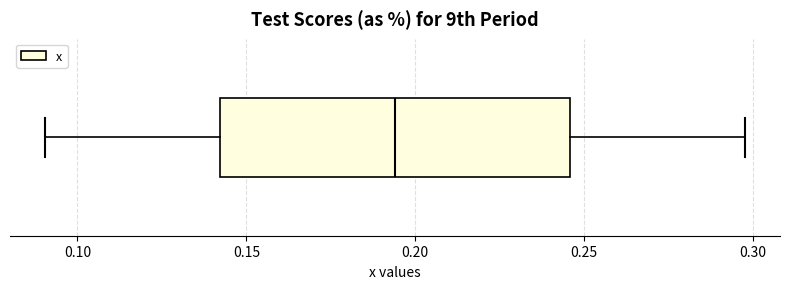

Read this box plot against the x-axis: the position of the median line, the range covered by the box, and the ends of both whiskers. The values are not printed on the chart, so give them approximately, as read against the axis.

median 0.195, box 0.140 to 0.245, whiskers 0.090 to 0.300